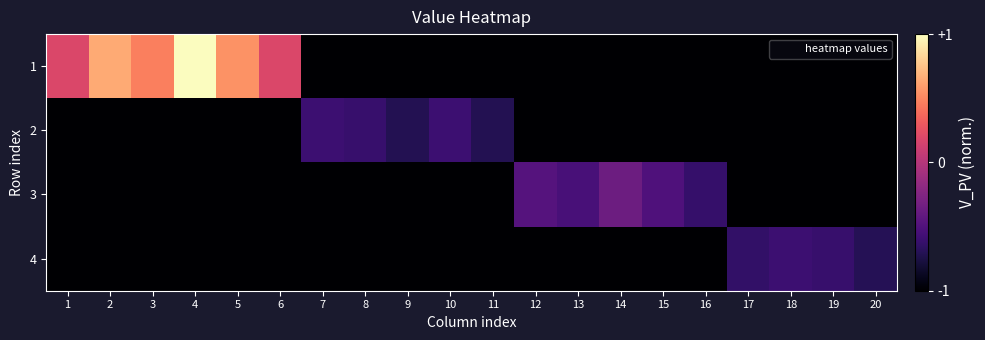

Reading left to right, what are all the values shown in this chart?

1: 1=0.2	2=0.6	3=0.5	4=1.0	5=0.5	6=0.2	7=-1.0	8=-1.0	9=-1.0	10=-1.0	11=-1.0	12=-1.0	13=-1.0	14=-1.0	15=-1.0	16=-1.0	17=-1.0	18=-1.0	19=-1.0	20=-1.0
2: 1=-1.0	2=-1.0	3=-1.0	4=-1.0	5=-1.0	6=-1.0	7=-0.6	8=-0.6	9=-0.7	10=-0.6	11=-0.7	12=-1.0	13=-1.0	14=-1.0	15=-1.0	16=-1.0	17=-1.0	18=-1.0	19=-1.0	20=-1.0
3: 1=-1.0	2=-1.0	3=-1.0	4=-1.0	5=-1.0	6=-1.0	7=-1.0	8=-1.0	9=-1.0	10=-1.0	11=-1.0	12=-0.5	13=-0.5	14=-0.4	15=-0.5	16=-0.6	17=-1.0	18=-1.0	19=-1.0	20=-1.0
4: 1=-1.0	2=-1.0	3=-1.0	4=-1.0	5=-1.0	6=-1.0	7=-1.0	8=-1.0	9=-1.0	10=-1.0	11=-1.0	12=-1.0	13=-1.0	14=-1.0	15=-1.0	16=-1.0	17=-0.6	18=-0.6	19=-0.6	20=-0.7